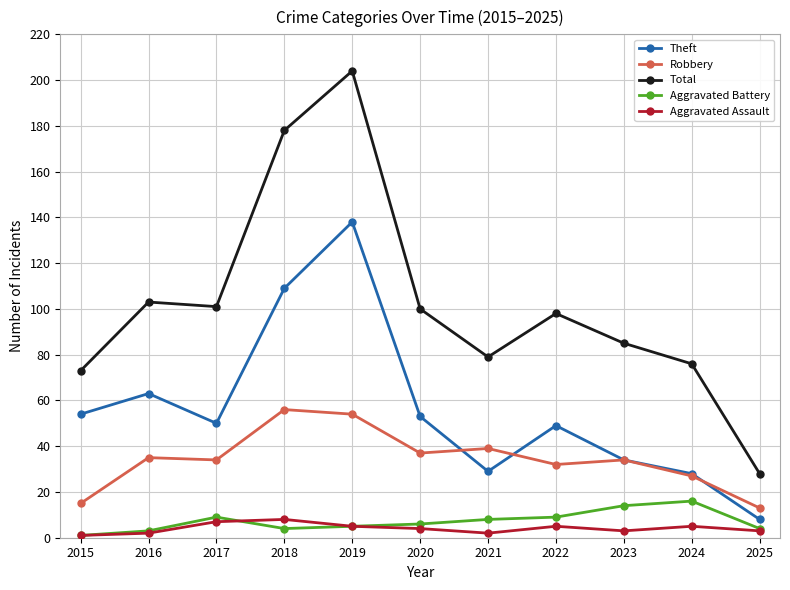

At how many categories does at least one series exceed 23?

11